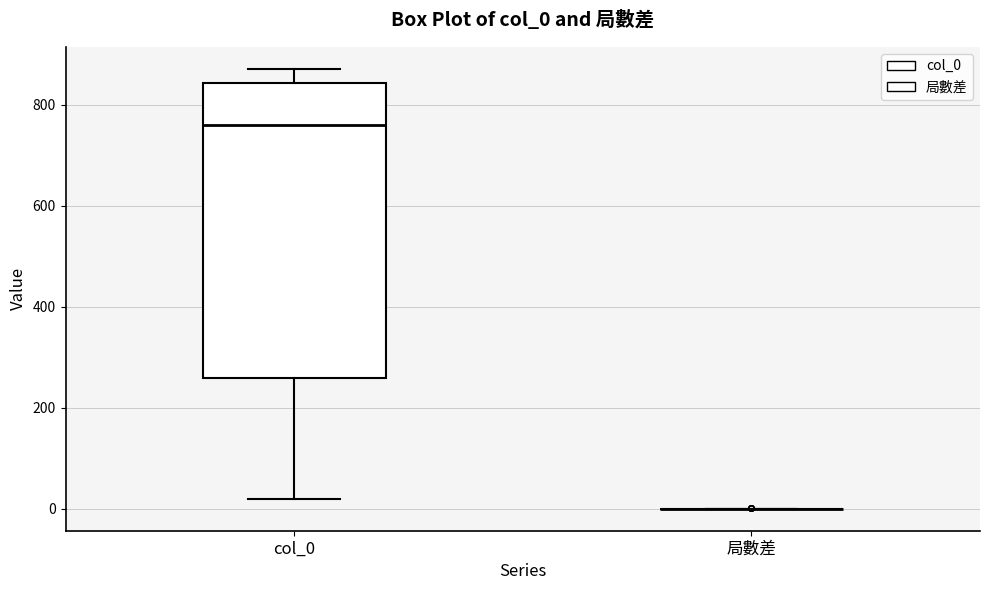

Which box is the tallest, from its lower edge to its upper edge?

col_0